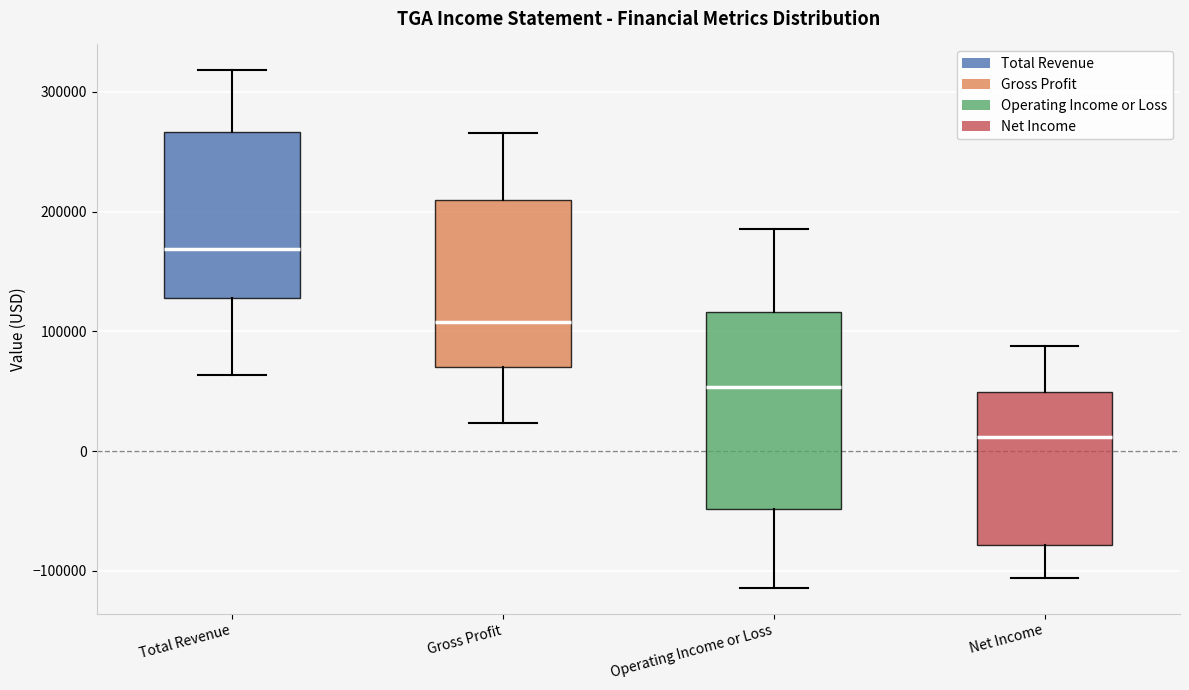

Which box's median line is the lowest?

Net Income